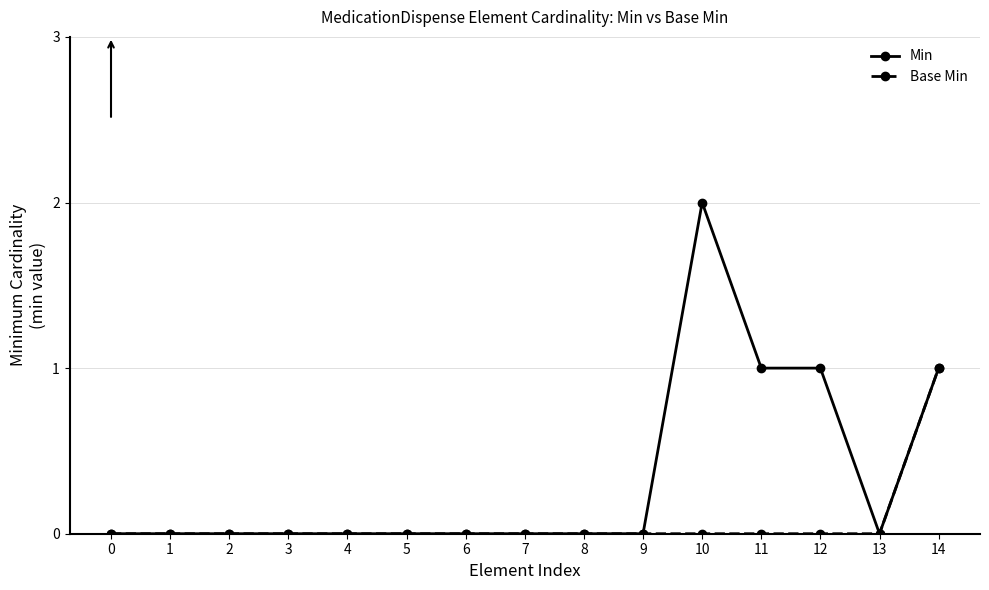

The Base Min series shows 0 at 0. True or false?

True